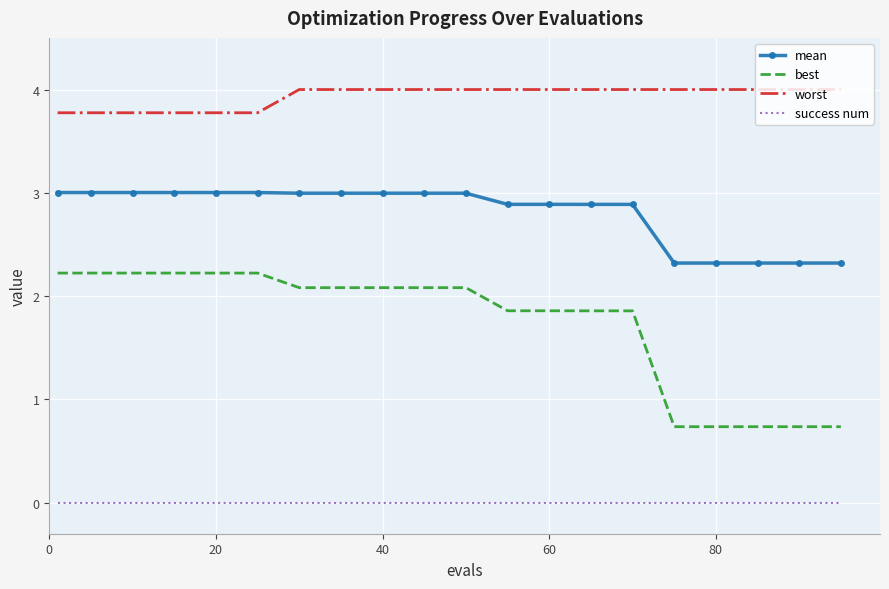

What is the greatest value displayed?

4.0